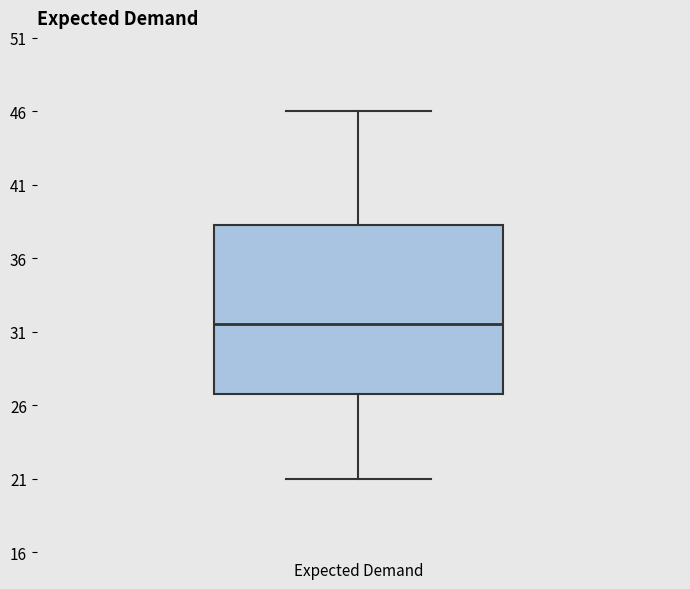

Transcribe this box plot: give where the median line is, the range the box spans, and where the two whiskers end, as read against the y-axis. The values are not printed on the chart, so give them approximately, as read against the axis.

median 31.5, box 27.0 to 38.5, whiskers 21.0 to 46.0